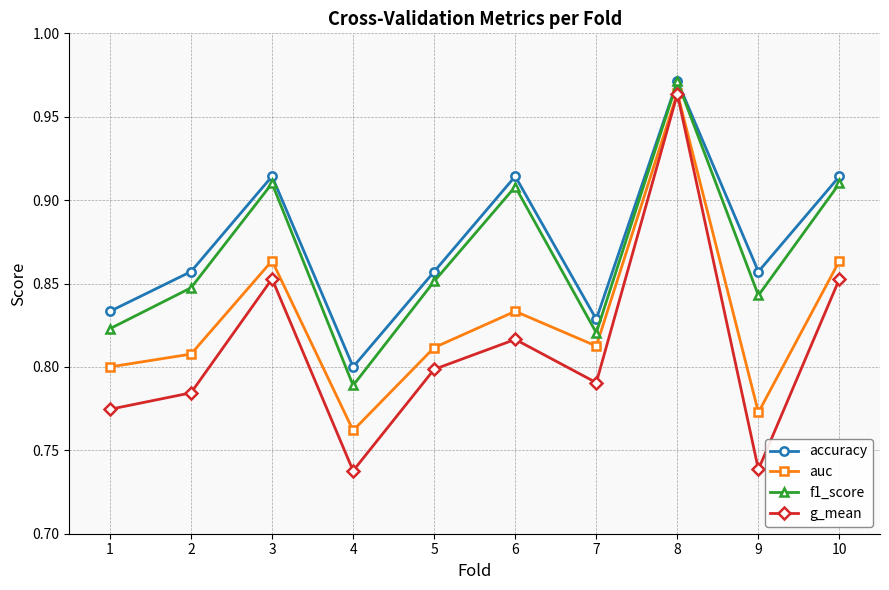

Count the g_mean values in the range 0 to 1.

10